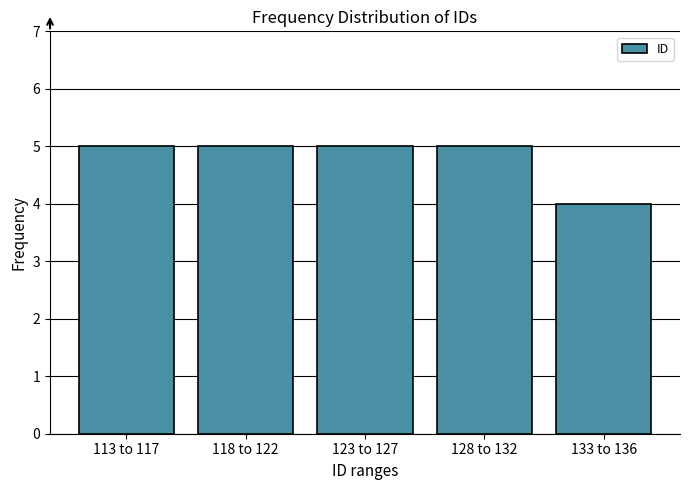

Reading left to right, list all the values displayed in this chart.

113 to 117=5	118 to 122=5	123 to 127=5	128 to 132=5	133 to 136=4